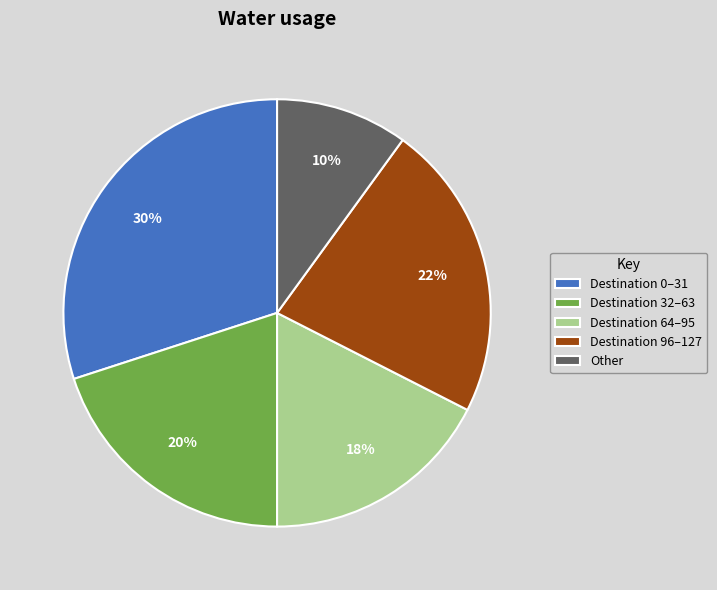

Which slice is the largest?

Destination 0–31